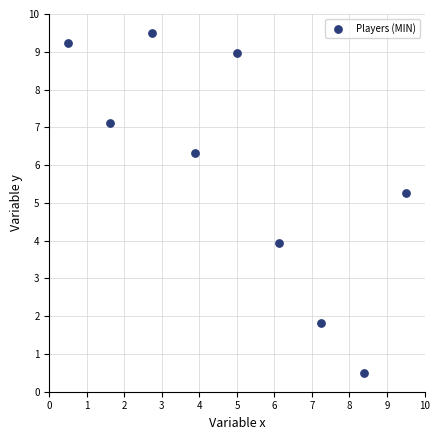

What Y value in the scatter plot is closest to 5?

5.3